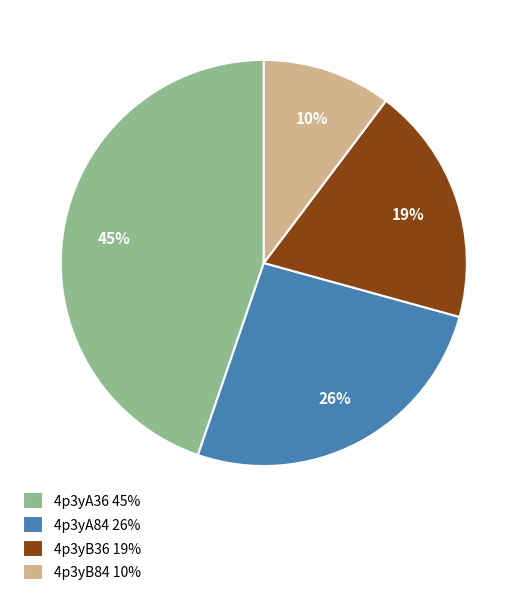

Is there any slice that represents more than half of the pie?

No